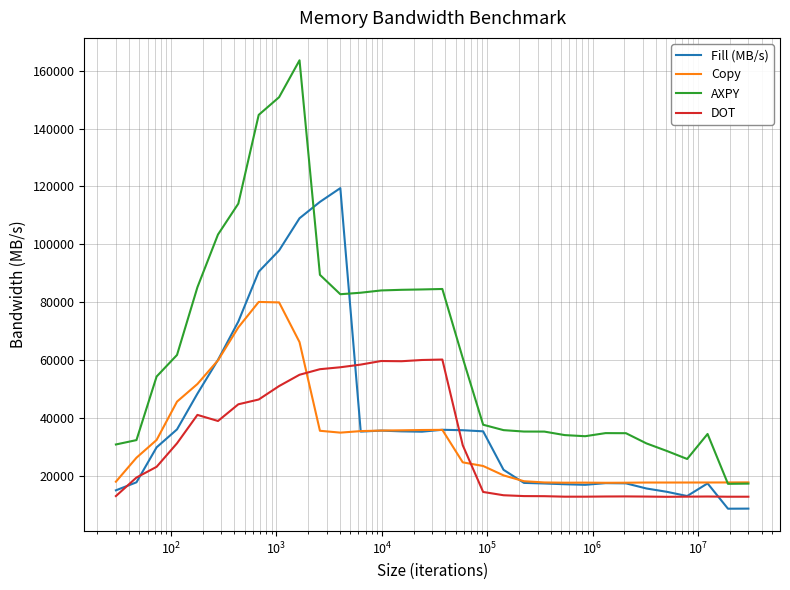

Which series has the widest spread of values?

AXPY